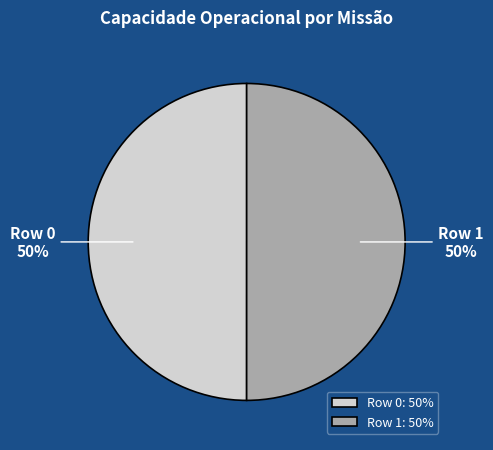

To the nearest percent, what is the average slice percentage?

50%